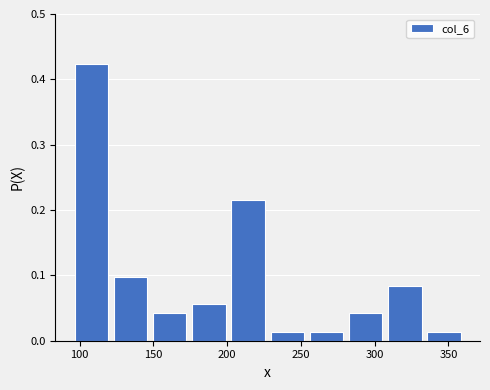

What is the height of the bar covering 335 to 360 on the x-axis? Neither the bar edges nor the heights are printed on the chart, so give them approximately, as read against the axes.

0.01